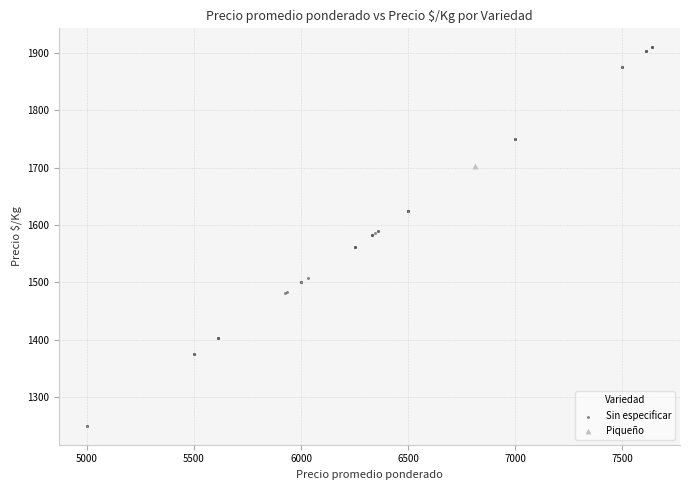

What are all the series names shown in the legend?

Sin especificar, Piqueño